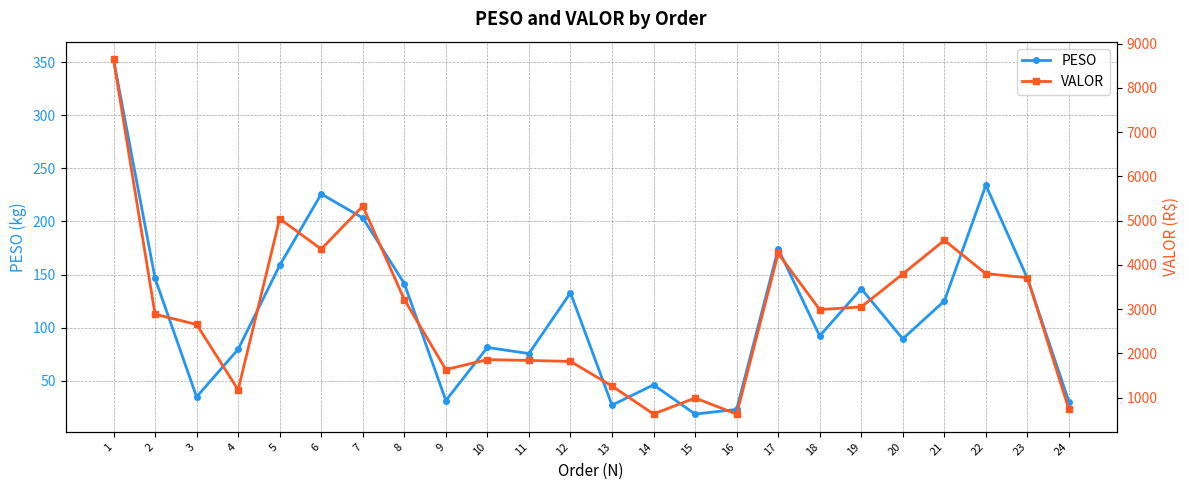

Reading left to right, extract all data points from this chart.

PESO: 352.5	146.5	34.9	79.7	158.6	225.8	203.3	141.6	31.5	81.4	75.7	132.9	27.1	46.2	18.7	23.1	174.1	92.3	136.6	89.5	125.1	234.1	146.5	30.3
VALOR: 8644.1	2883.2	2651.2	1174.2	5043.7	4354.6	5328.6	3215.3	1631.4	1857.3	1837.9	1816.6	1259.1	626.5	989.8	625.6	4257.6	2987.5	3047.8	3793.1	4555.5	3799.9	3709.4	729.4